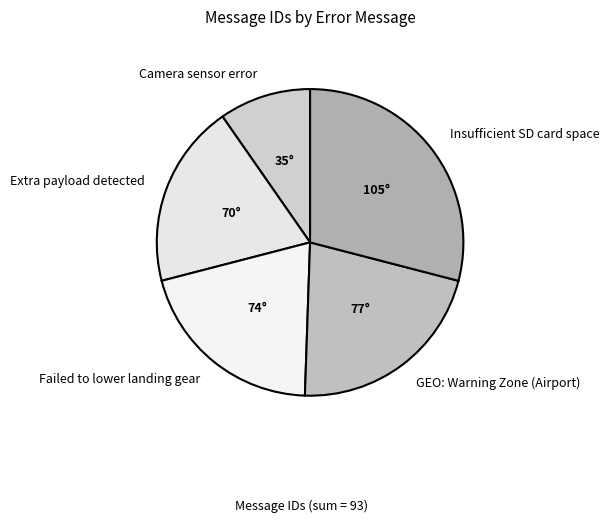

True or false: GEO: Warning Zone (Airport) accounts for 22% of the total.

True